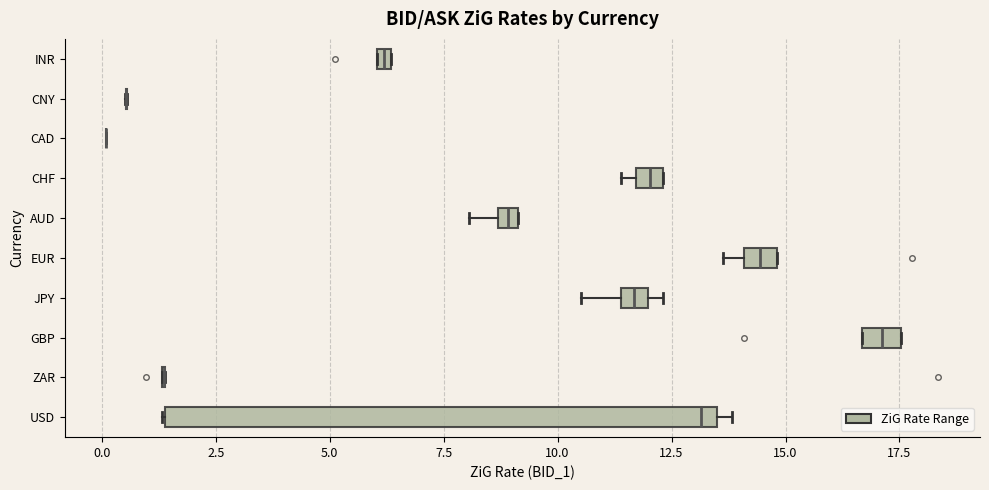

Where is the left edge of the box for AUD on the x-axis? The values are not printed on the chart, so give them approximately, as read against the axis.

8.5